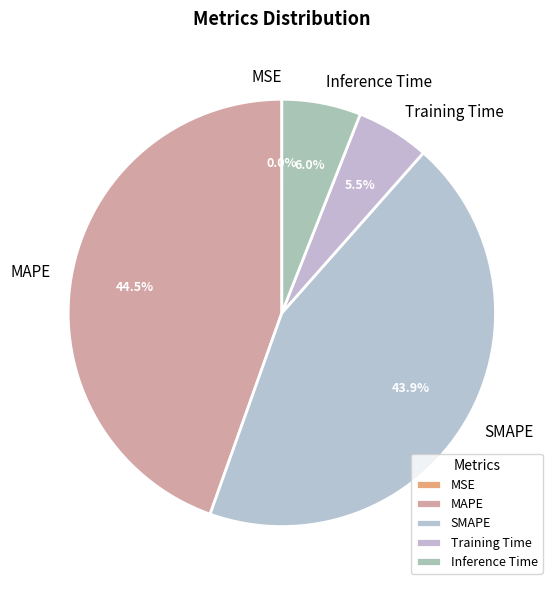

Which slice is the largest?

MAPE